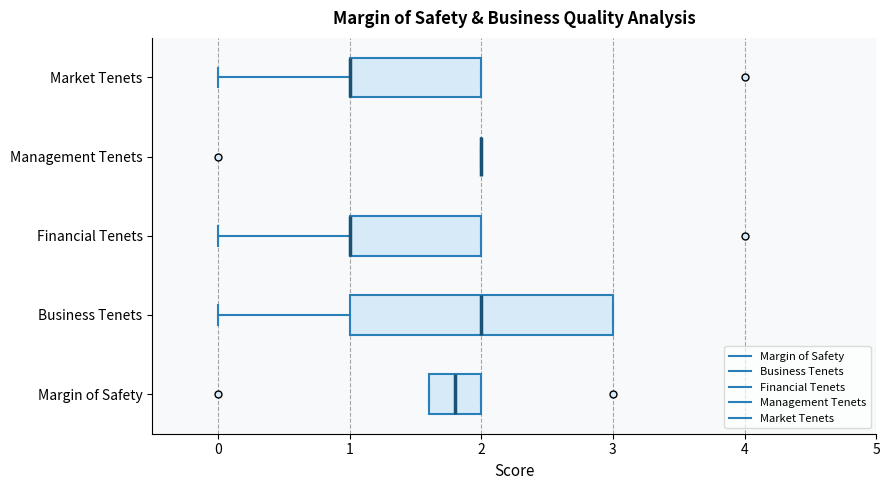

Comparing the boxes themselves (not the whiskers), which one is the widest?

Business Tenets